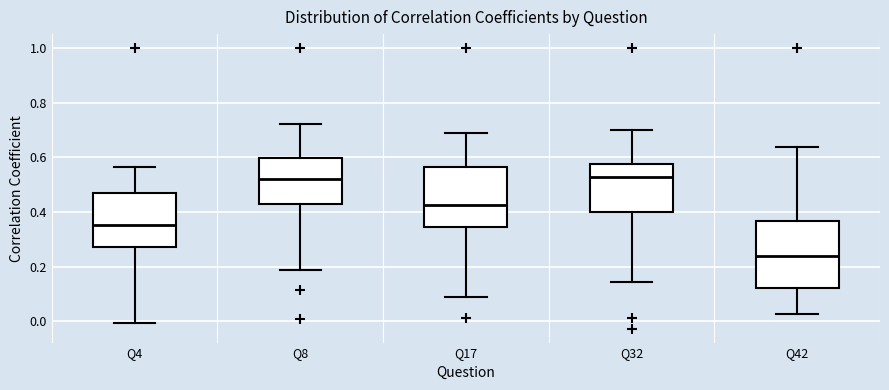

Where does the lower whisker of the box for Q17 end on the y-axis? The values are not printed on the chart, so give them approximately, as read against the axis.

0.10